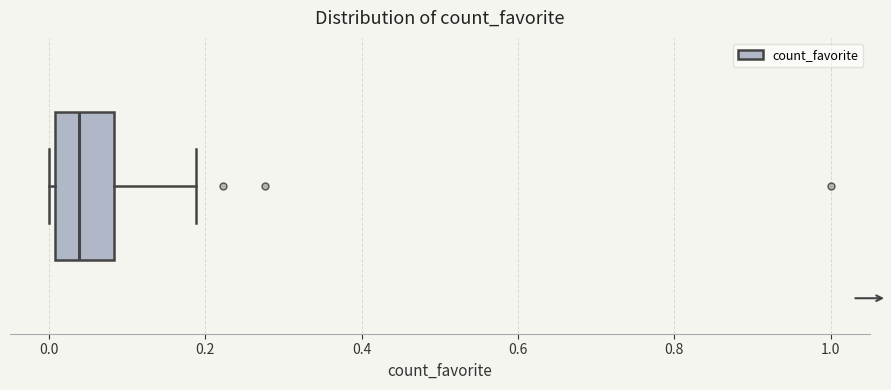

Transcribe this box plot: give where the median line is, the range the box spans, and where the two whiskers end, as read against the x-axis. The values are not printed on the chart, so give them approximately, as read against the axis.

median 0.04, box 0.00 to 0.08, whiskers 0.00 (just left of the box's left edge) to 0.18